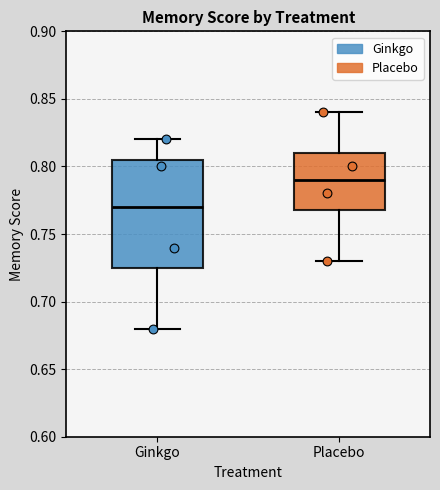

Which box is the tallest, from its lower edge to its upper edge?

Ginkgo